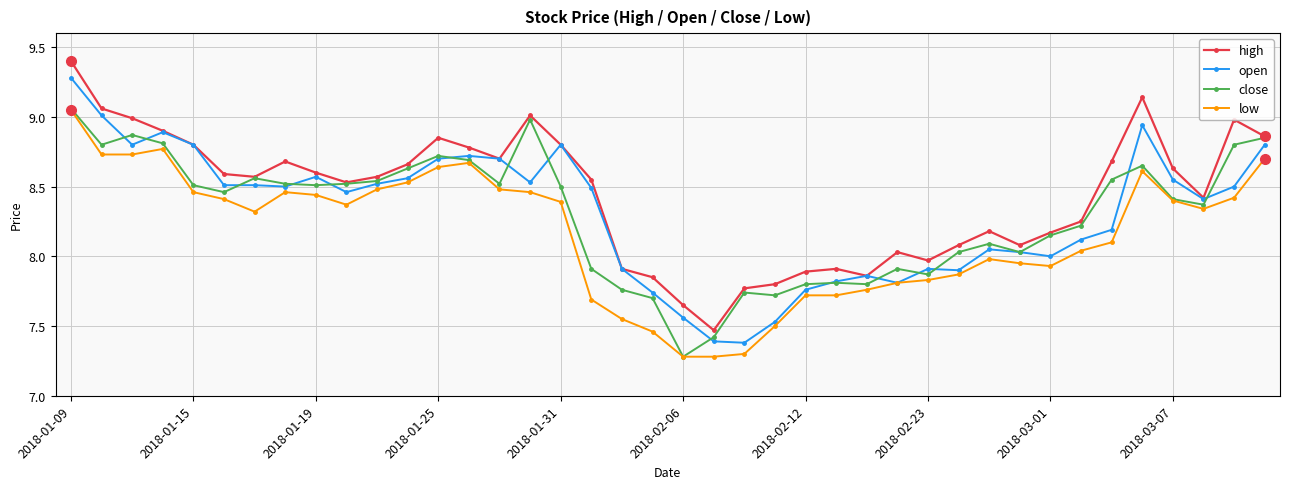

At how many categories does at least one series exceed 7?

40